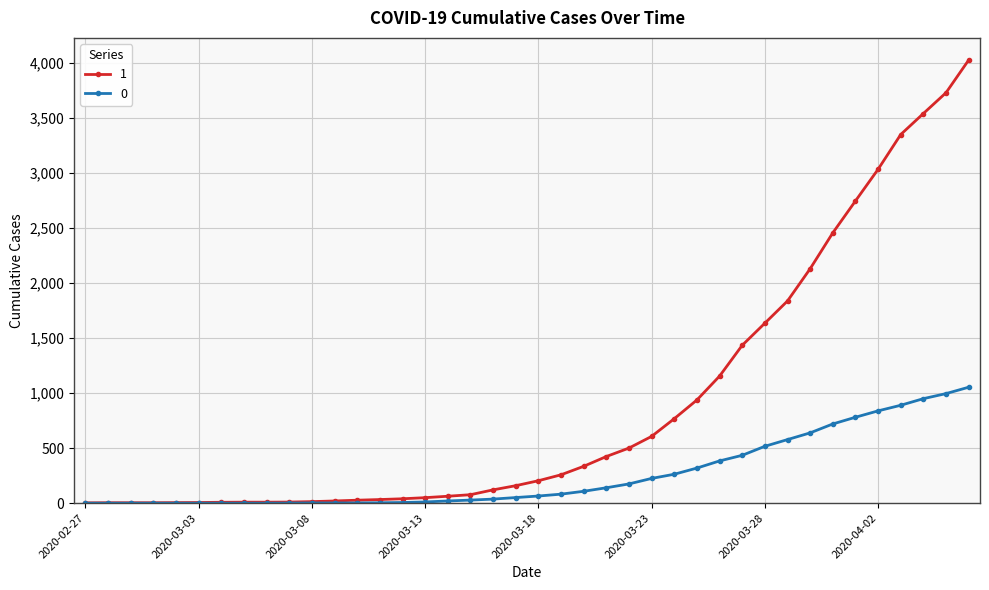

What is the maximum value shown in the chart?

4028